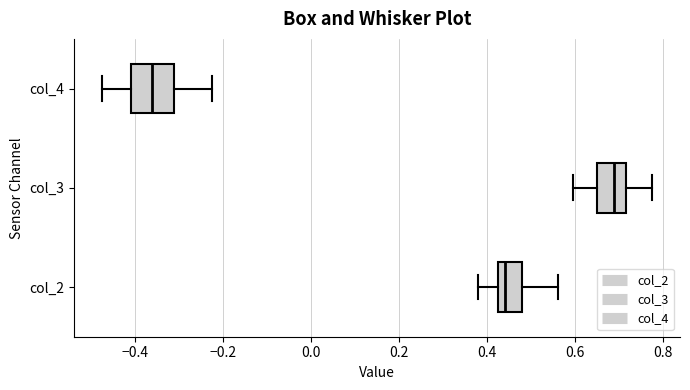

Reading bottom to top, transcribe this box plot: for each box, give where its median line is, the range the box spans, and where its two whiskers end, as read against the x-axis. The values are not printed on the chart, so give them approximately, as read against the axis.

col_2: median 0.44, box 0.42 to 0.48, whiskers 0.38 to 0.56
col_3: median 0.68, box 0.64 to 0.72, whiskers 0.60 to 0.78
col_4: median -0.36, box -0.42 to -0.32, whiskers -0.48 to -0.22